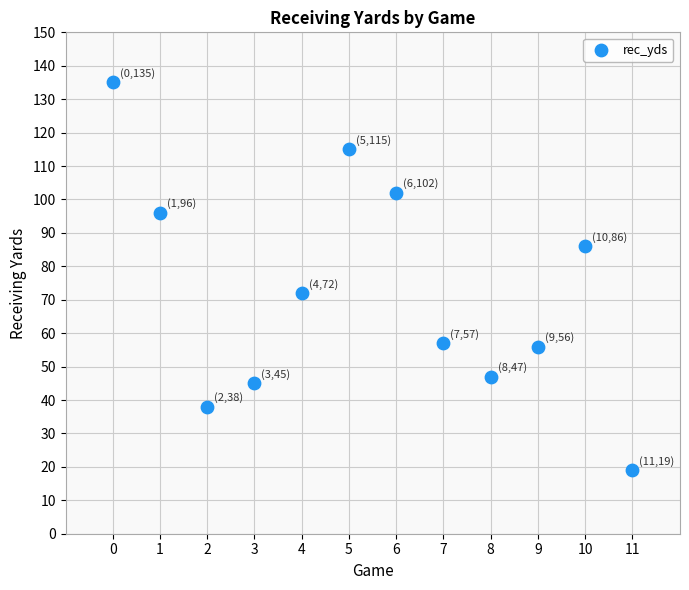

What Y value in the scatter plot is closest to 77?

72